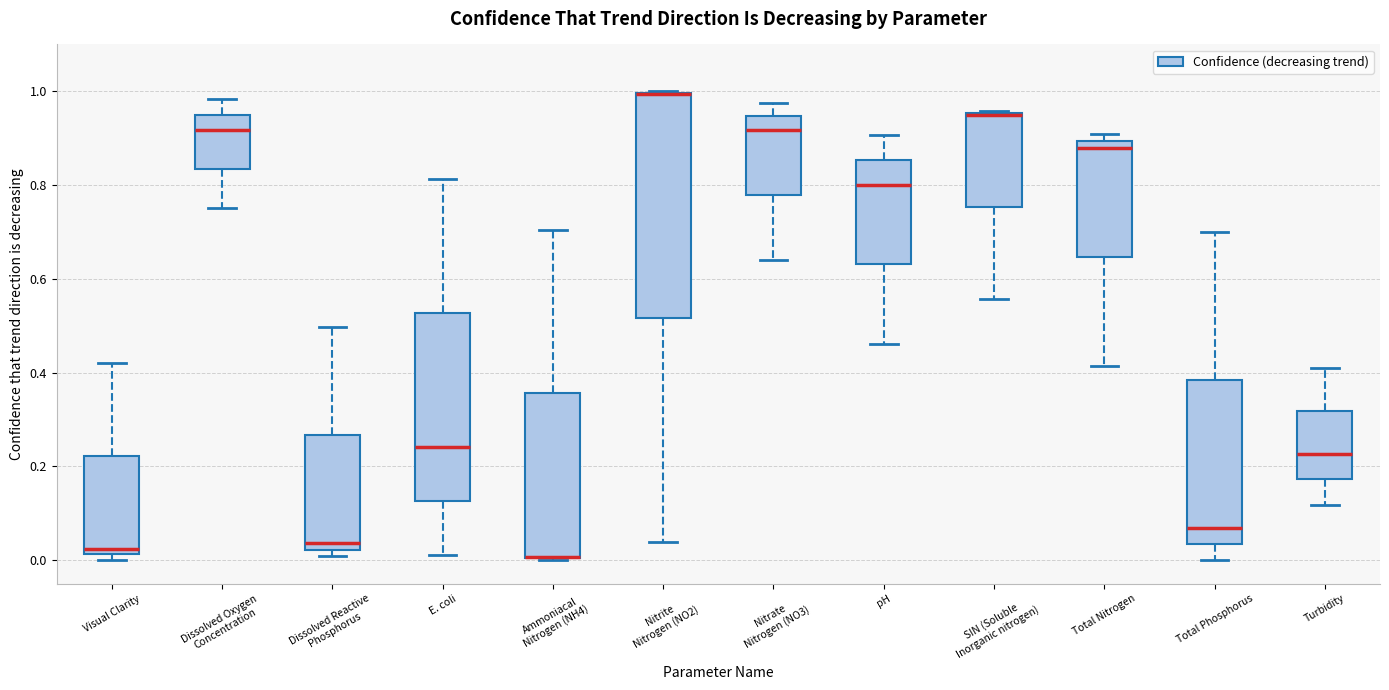

Reading left to right, read every box against the y-axis: the position of its median line, the range the box covers, and the ends of its whiskers. The values are not printed on the chart, so give them approximately, as read against the axis.

Visual Clarity: median 0.02 (just above the box's lower edge), box 0.02 to 0.22, whiskers 0.00 to 0.42
Dissolved Oxygen Concentration: median 0.92, box 0.84 to 0.96, whiskers 0.76 to 0.98
Dissolved Reactive Phosphorus: median 0.04, box 0.02 to 0.26, whiskers 0.00 to 0.50
E. coli: median 0.24, box 0.12 to 0.52, whiskers 0.02 to 0.82
Ammoniacal Nitrogen (NH4): median 0.00 (drawn on the box's lower edge), box 0.00 to 0.36, whiskers 0.00 to 0.70
Nitrite Nitrogen (NO2): median 1.00 (drawn on the box's upper edge), box 0.52 to 1.00, whiskers 0.04 to 1.00
Nitrate Nitrogen (NO3): median 0.92, box 0.78 to 0.94, whiskers 0.64 to 0.98
pH: median 0.80, box 0.64 to 0.86, whiskers 0.46 to 0.90
SIN (Soluble Inorganic nitrogen): median 0.94 (drawn on the box's upper edge), box 0.76 to 0.96, whiskers 0.56 to 0.96
Total Nitrogen: median 0.88, box 0.64 to 0.90, whiskers 0.42 to 0.90 (just above the box's upper edge)
Total Phosphorus: median 0.06, box 0.04 to 0.38, whiskers 0.00 to 0.70
Turbidity: median 0.22, box 0.18 to 0.32, whiskers 0.12 to 0.40